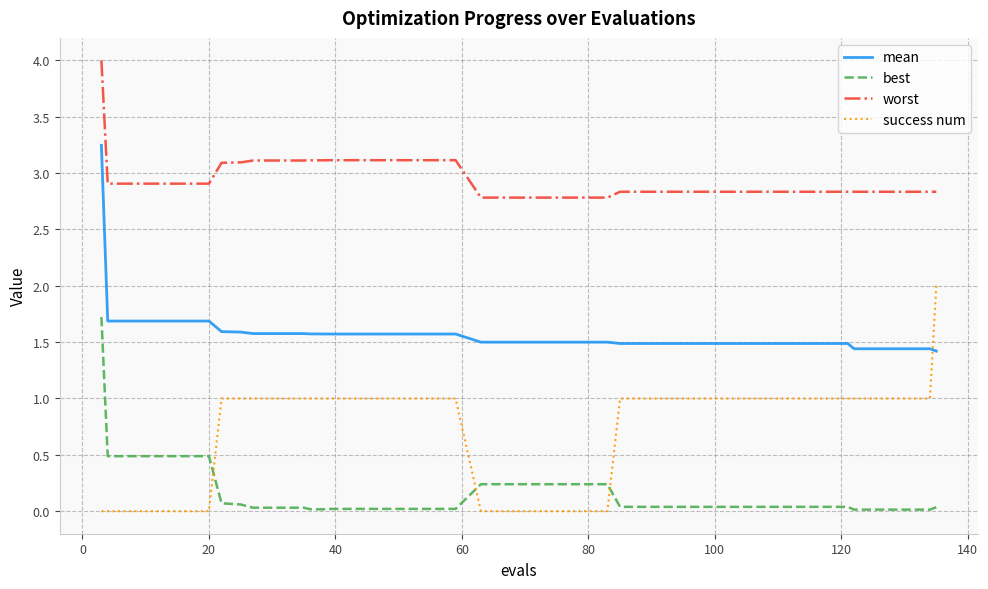

True or false: worst and success num intersect in this chart.

False